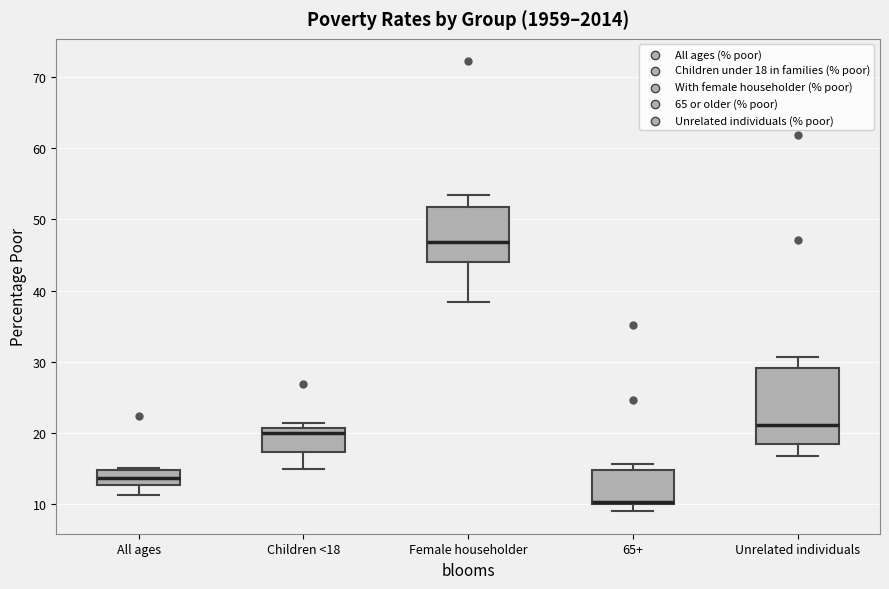

Reading left to right, transcribe this box plot: for each box, give where its median line is, the range the box spans, and where its two whiskers end, as read against the y-axis. The values are not printed on the chart, so give them approximately, as read against the axis.

All ages: median 14, box 13 to 15, whiskers 11 to 15 (just above the box's upper edge)
Children <18: median 20, box 17 to 21, whiskers 15 to 21 (just above the box's upper edge)
Female householder: median 47, box 44 to 52, whiskers 38 to 53
65+: median 10 (just above the box's lower edge), box 10 to 15, whiskers 9 to 16
Unrelated individuals: median 21, box 18 to 29, whiskers 17 to 31